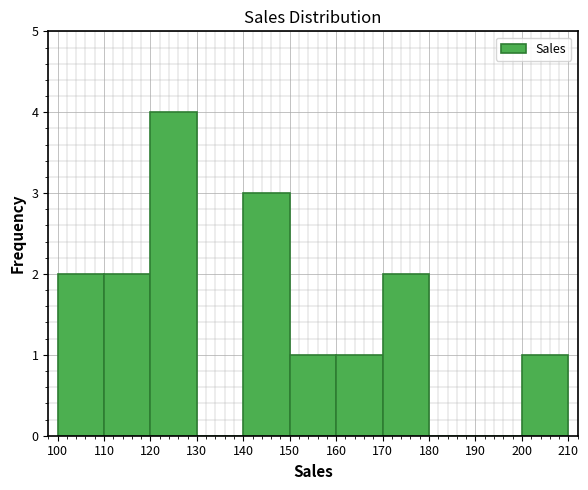

Reading left to right, transcribe this chart: for each bar, give the range it covers on the x-axis and its height. The values are not printed on the chart, so give them approximately, as read against the axis.

100 to 110: 2
110 to 120: 2
120 to 130: 4
130 to 140: 0
140 to 150: 3
150 to 160: 1
160 to 170: 1
170 to 180: 2
180 to 190: 0
190 to 200: 0
200 to 210: 1